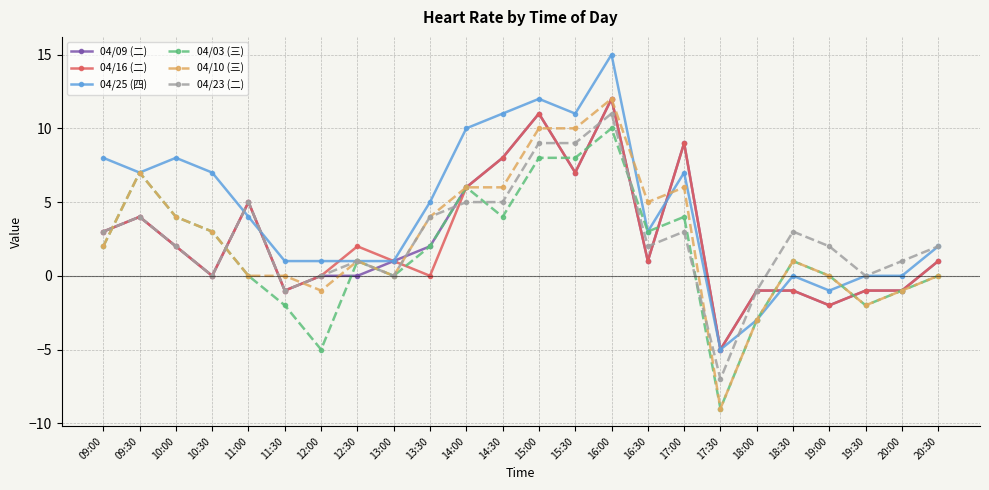

What is the approximate value of 04/16 (二) at 17:30?

-5